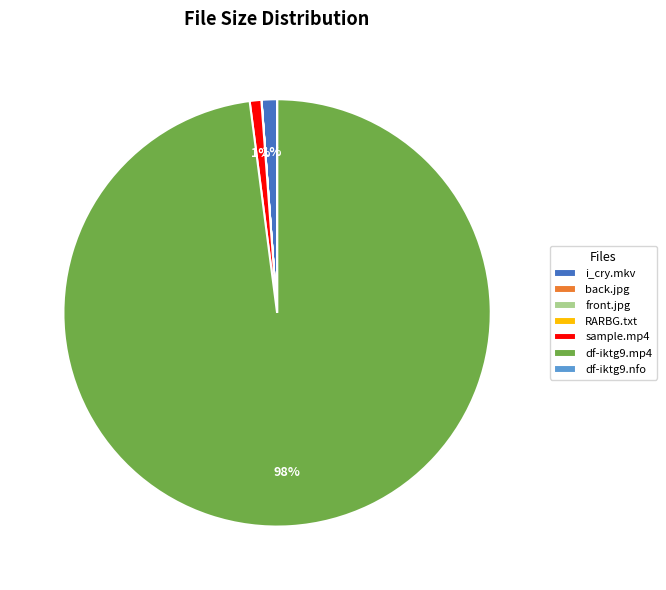

To the nearest percent, what percentage of the pie is sample.mp4?

1%